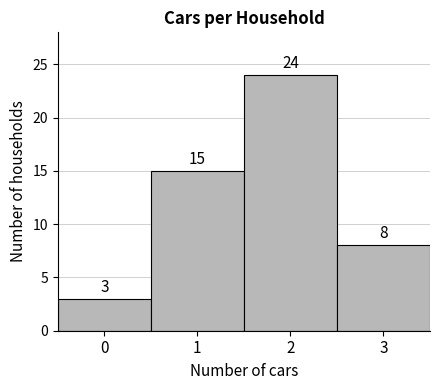

Reading left to right, list all the values displayed in this chart.

0=3	1=15	2=24	3=8